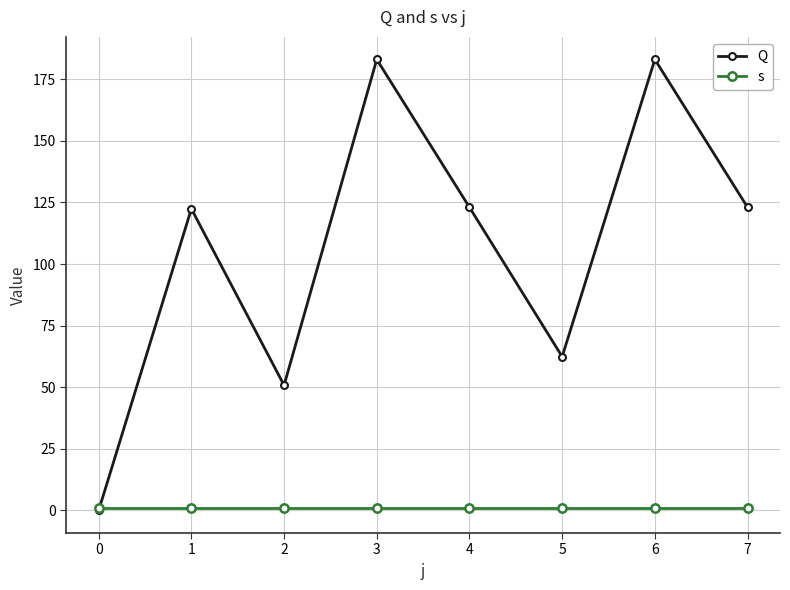

What is the sum of all s values?

8.0